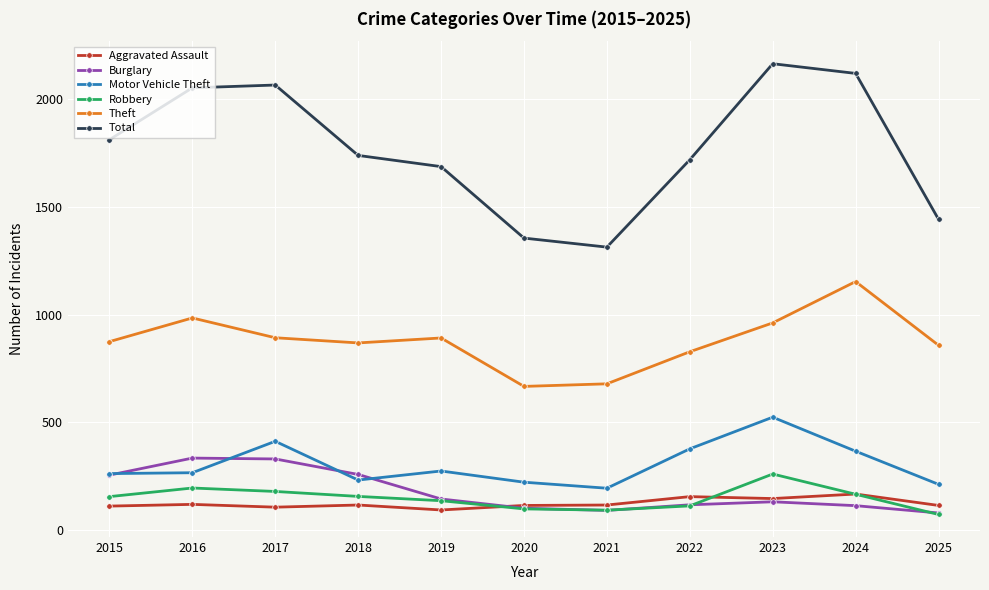

What is the maximum value shown in the chart?

2165